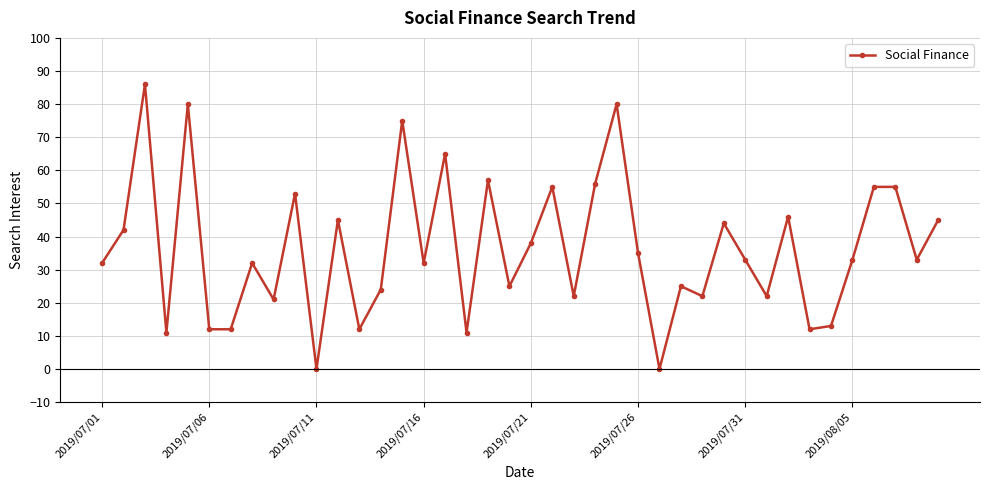

True or false: the data has more than 1 interior local peaks.

True